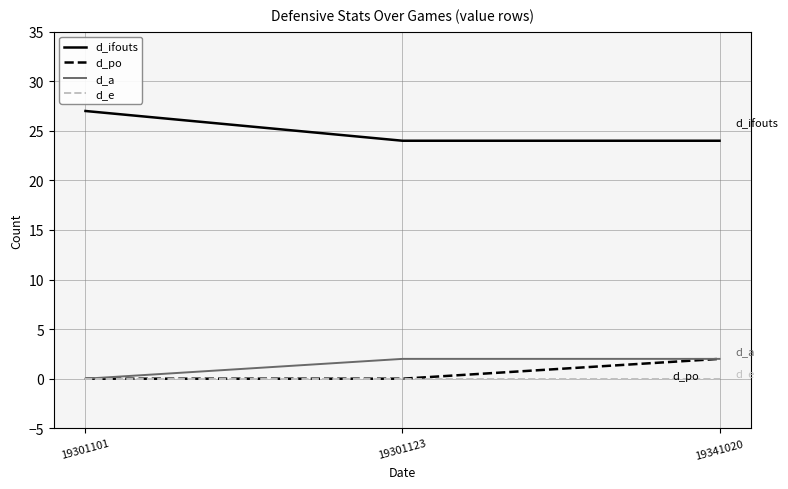

What is the difference between the highest and lowest values at 19301123?

24